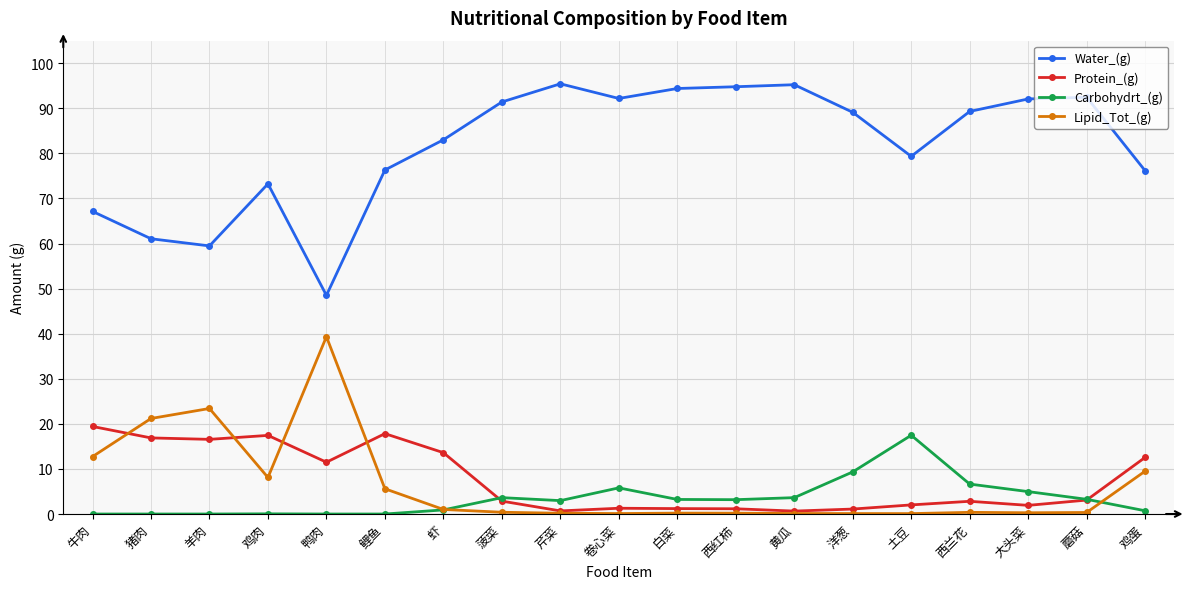

What is the label of the 13th point from the left?

黄瓜